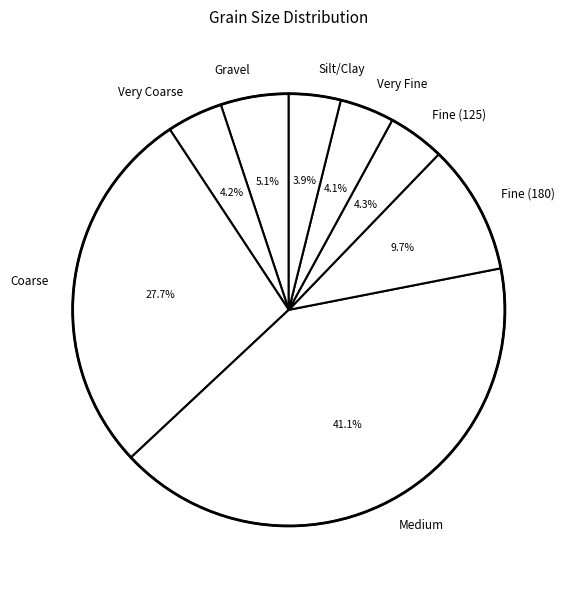

How many slices are in this pie chart?

8